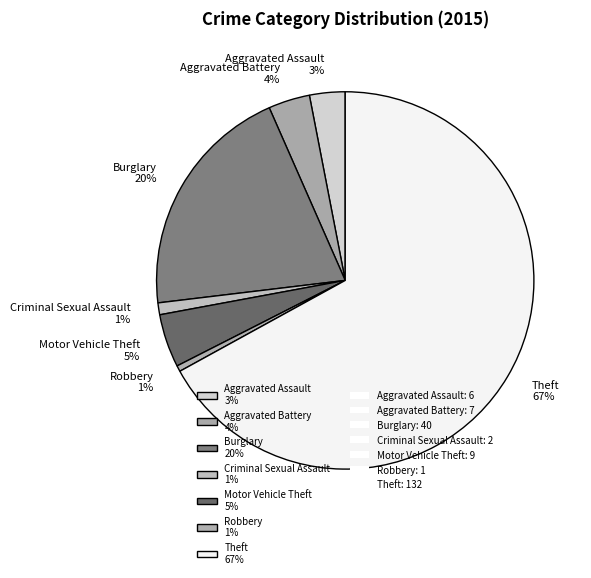

True or false: Motor Vehicle Theft accounts for 5% of the total.

True